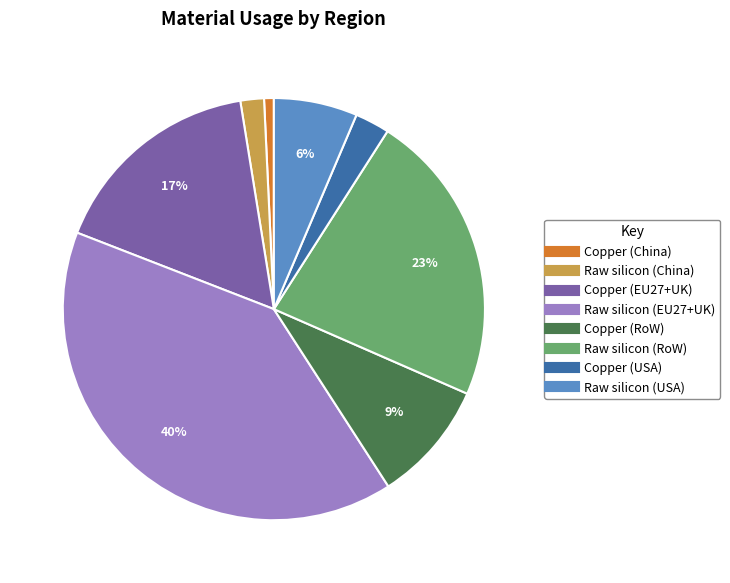

Between Raw silicon (EU27+UK) and Copper (China), which is larger?

Raw silicon (EU27+UK)